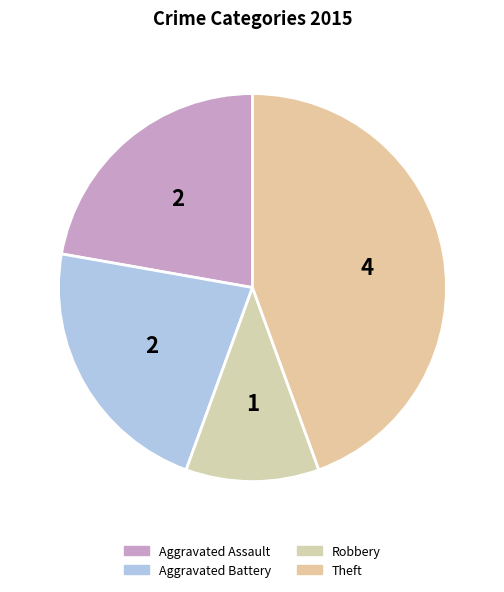

How many slices are in this pie chart?

4